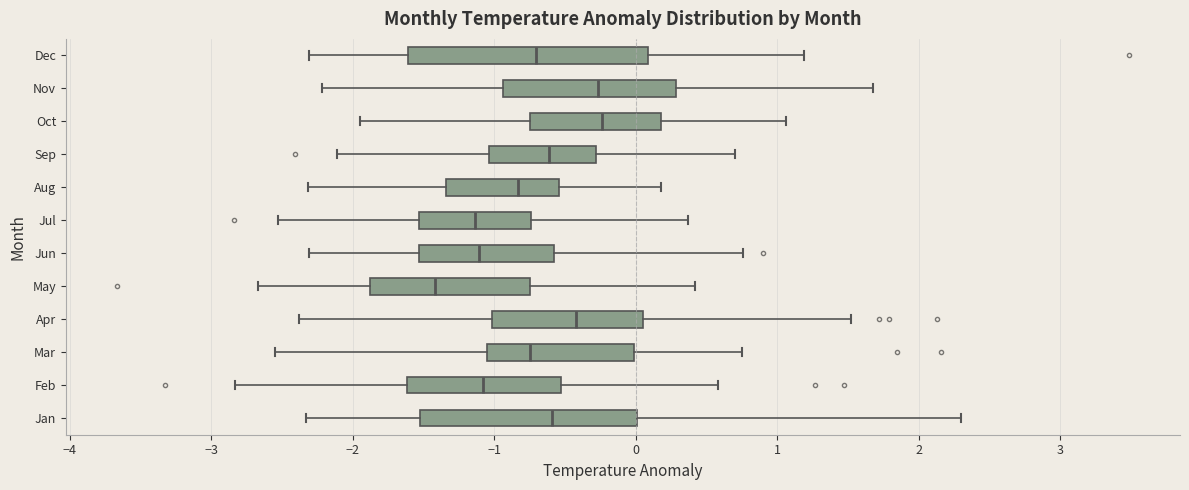

Where does the median line of the box for Oct sit on the x-axis? The values are not printed on the chart, so give them approximately, as read against the axis.

-0.2